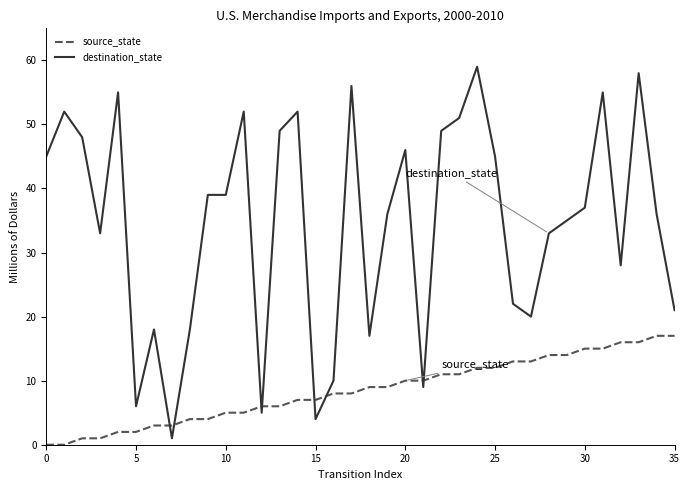

How many distinct data groups are displayed?

2